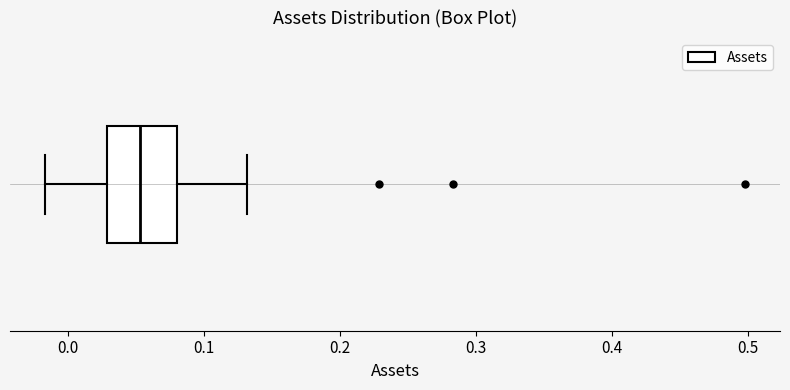

Read this box plot against the x-axis: the position of the median line, the range covered by the box, and the ends of both whiskers. The values are not printed on the chart, so give them approximately, as read against the axis.

median 0.05, box 0.03 to 0.08, whiskers -0.02 to 0.13